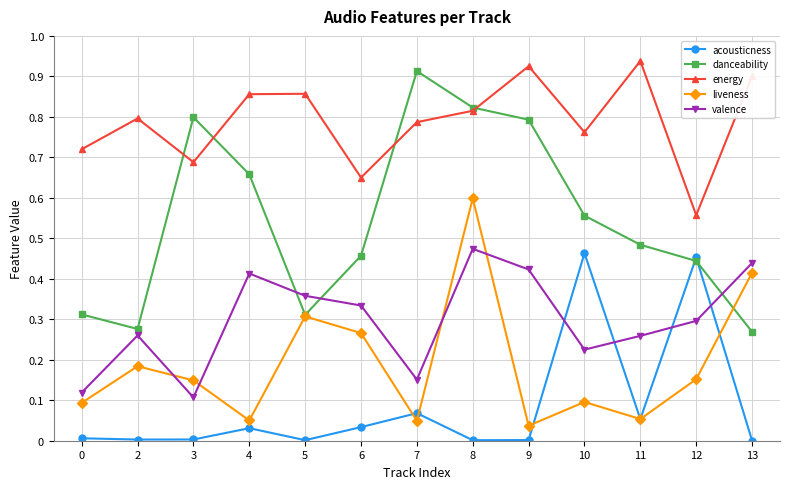

At 10, list the series in order from largest to smallest.

energy, danceability, acousticness, valence, liveness